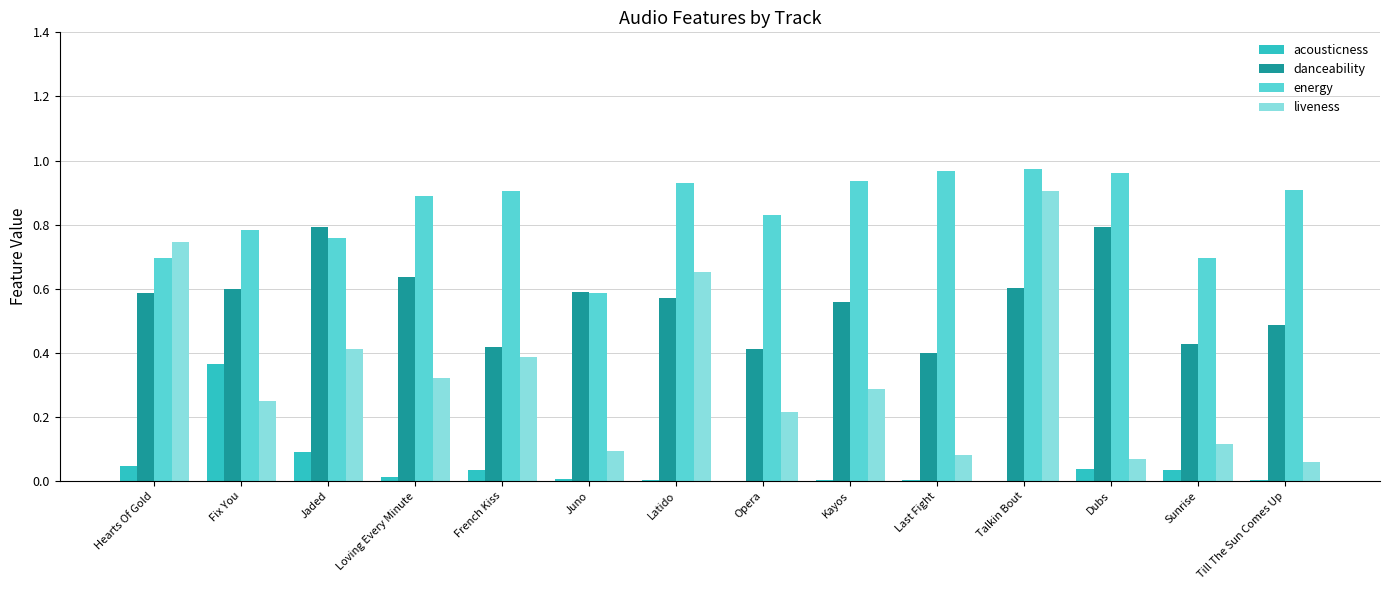

The liveness series shows 0.2 at Opera. True or false?

True